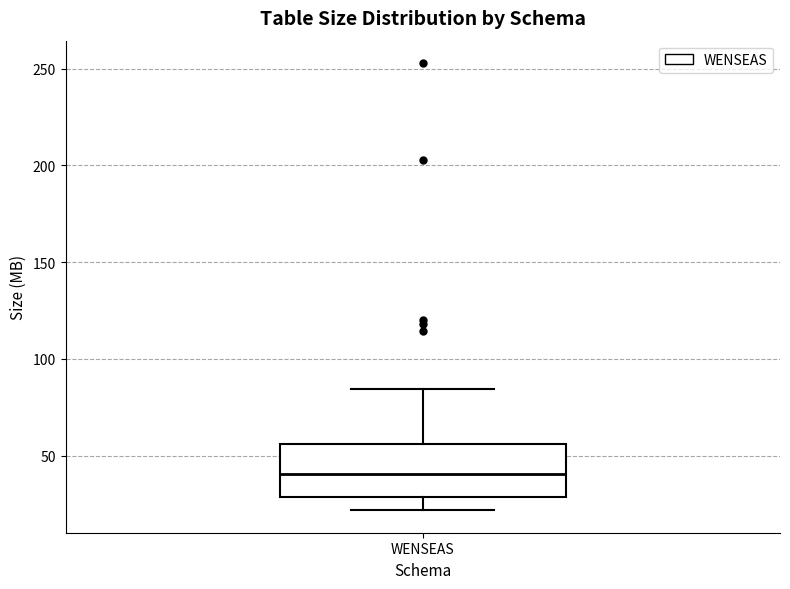

Where does the median line of the box for WENSEAS sit on the y-axis? The values are not printed on the chart, so give them approximately, as read against the axis.

40